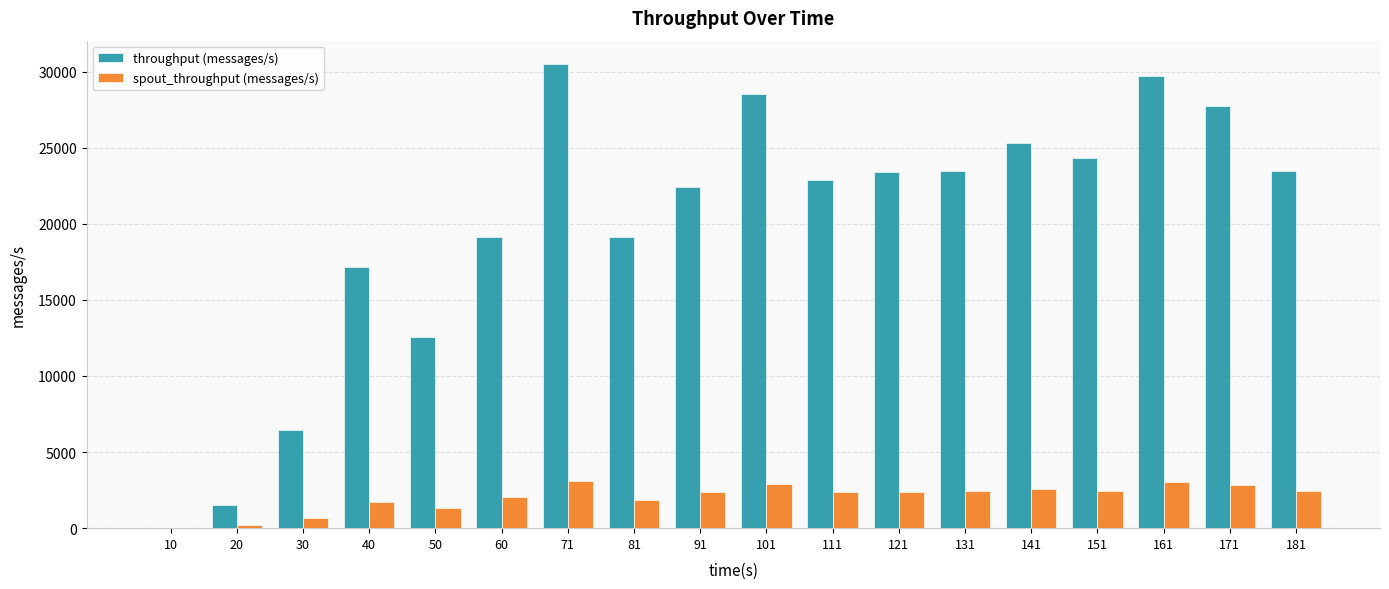

What value does the throughput (messages/s) series have at 121, to the nearest 50?

23400